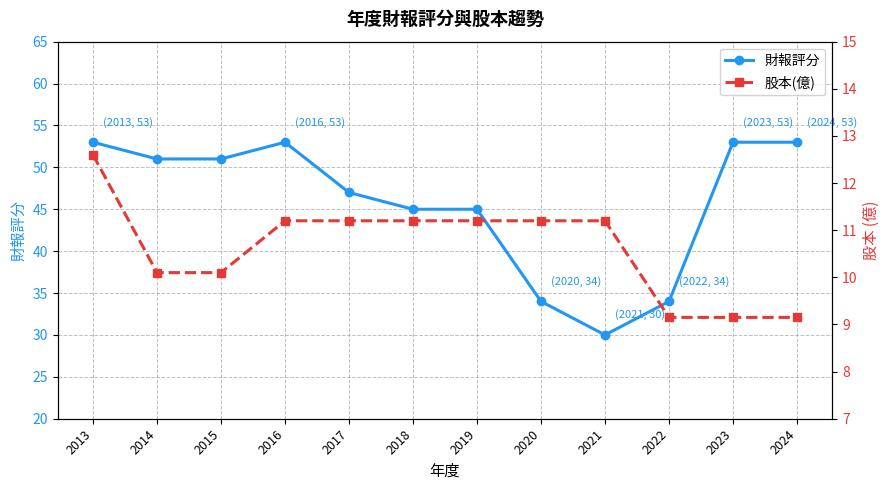

Reading left to right, list all the values displayed in this chart.

財報評分: 2013=53.0	2014=51.0	2015=51.0	2016=53.0	2017=47.0	2018=45.0	2019=45.0	2020=34.0	2021=30.0	2022=34.0	2023=53.0	2024=53.0
股本(億): 2013=12.6	2014=10.1	2015=10.1	2016=11.2	2017=11.2	2018=11.2	2019=11.2	2020=11.2	2021=11.2	2022=9.2	2023=9.2	2024=9.2